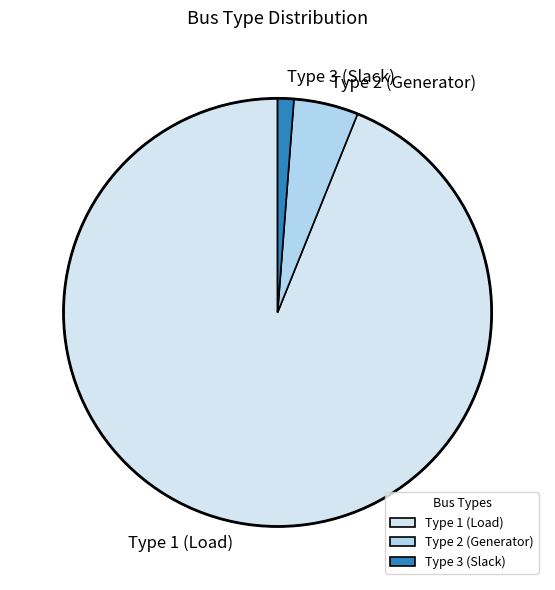

Between Type 3 (Slack) and Type 2 (Generator), which is larger?

Type 2 (Generator)